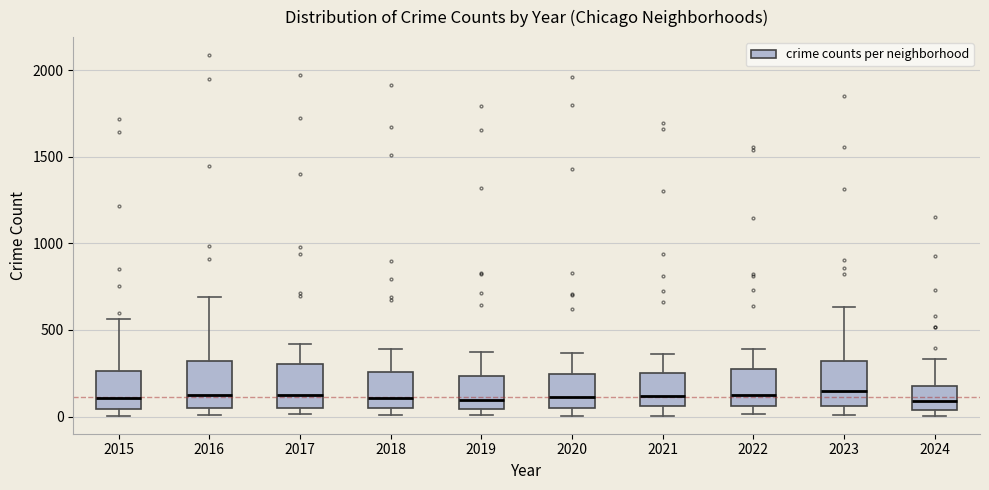

Reading left to right, read every box against the y-axis: the position of its median line, the range the box covers, and the ends of its whiskers. The values are not printed on the chart, so give them approximately, as read against the axis.

2015: median 100, box 50 to 250, whiskers 0 to 550
2016: median 150, box 50 to 300, whiskers 0 to 700
2017: median 100, box 50 to 300, whiskers 0 to 400
2018: median 100, box 50 to 250, whiskers 0 to 400
2019: median 100, box 50 to 250, whiskers 0 to 400
2020: median 100, box 50 to 250, whiskers 0 to 350
2021: median 100, box 50 to 250, whiskers 0 to 350
2022: median 100, box 50 to 250, whiskers 0 to 400
2023: median 150, box 50 to 300, whiskers 0 to 650
2024: median 100, box 50 to 200, whiskers 0 to 350